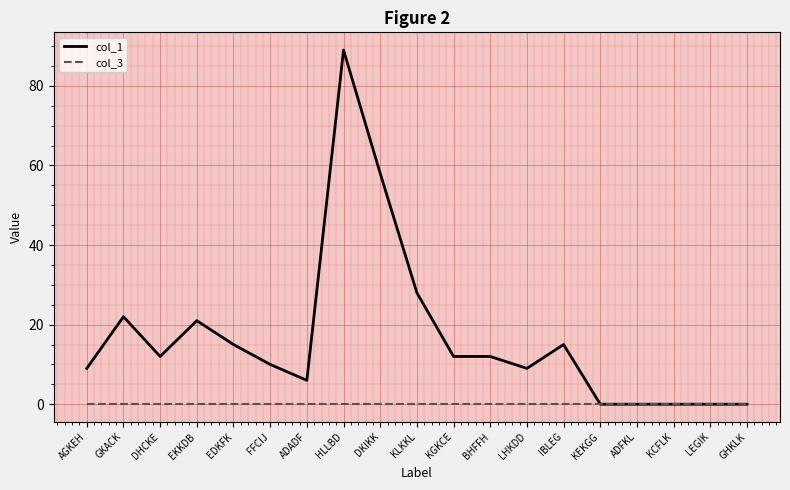

How many lines are shown in the chart?

2